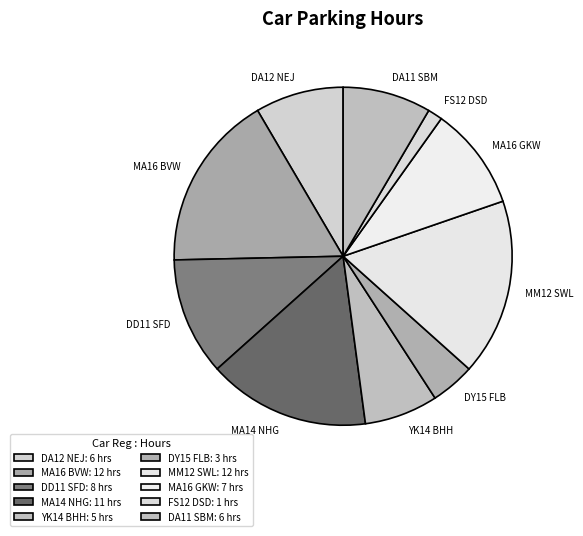

Is there any slice that represents more than half of the pie?

No